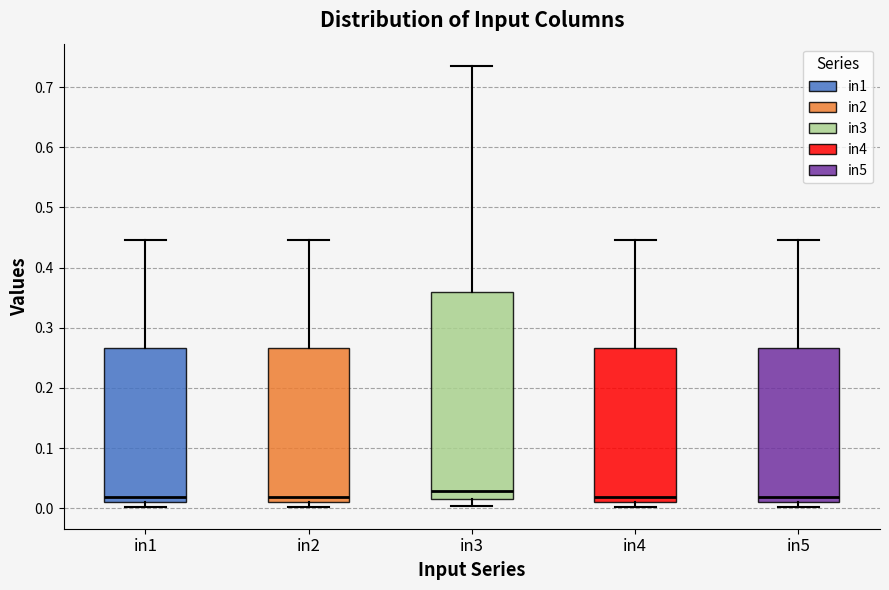

Where does the lower whisker of the box for in3 end on the y-axis? The values are not printed on the chart, so give them approximately, as read against the axis.

0.00